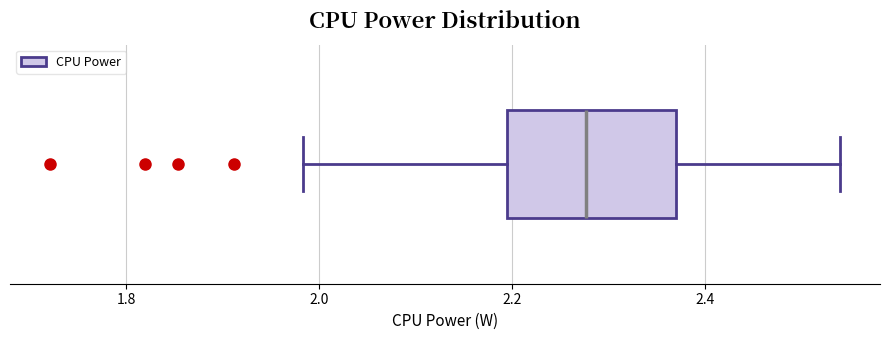

Read this box plot against the x-axis: the position of the median line, the range covered by the box, and the ends of both whiskers. The values are not printed on the chart, so give them approximately, as read against the axis.

median 2.28, box 2.20 to 2.38, whiskers 1.98 to 2.54